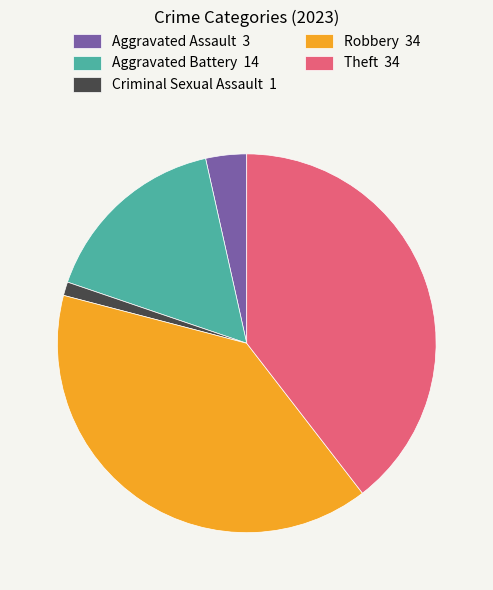

Approximately how many times larger is the value at Aggravated Battery 14 compared to Aggravated Assault 3?

4.7